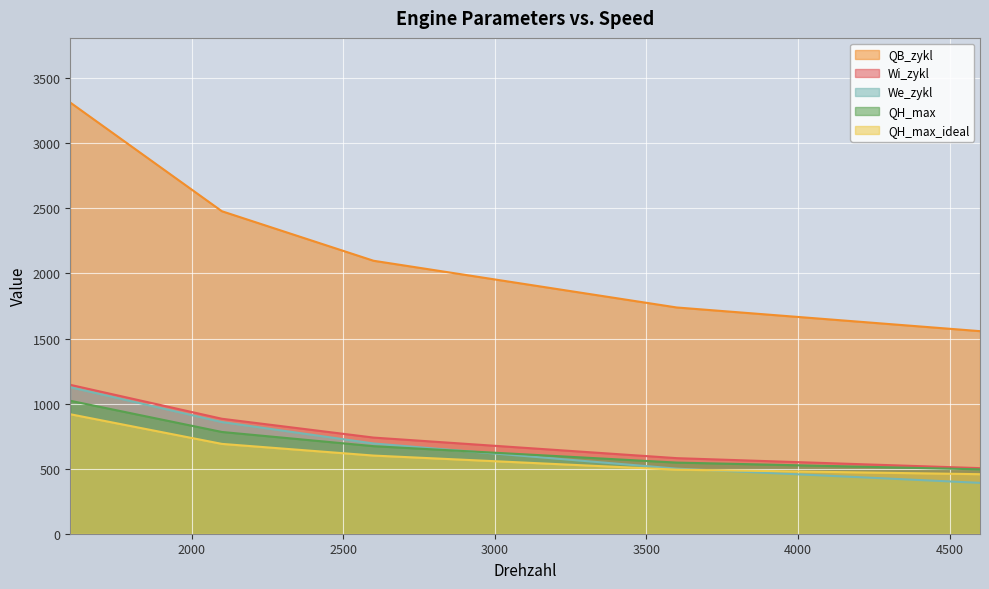

True or false: We_zykl has more than 1 interior local peaks.

False